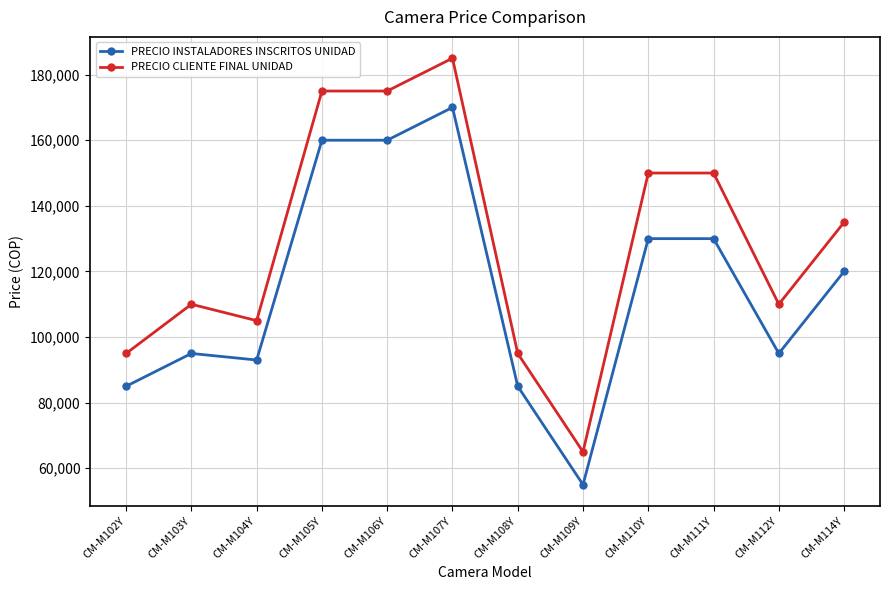

True or false: PRECIO CLIENTE FINAL UNIDAD and PRECIO INSTALADORES INSCRITOS UNIDAD intersect in this chart.

False